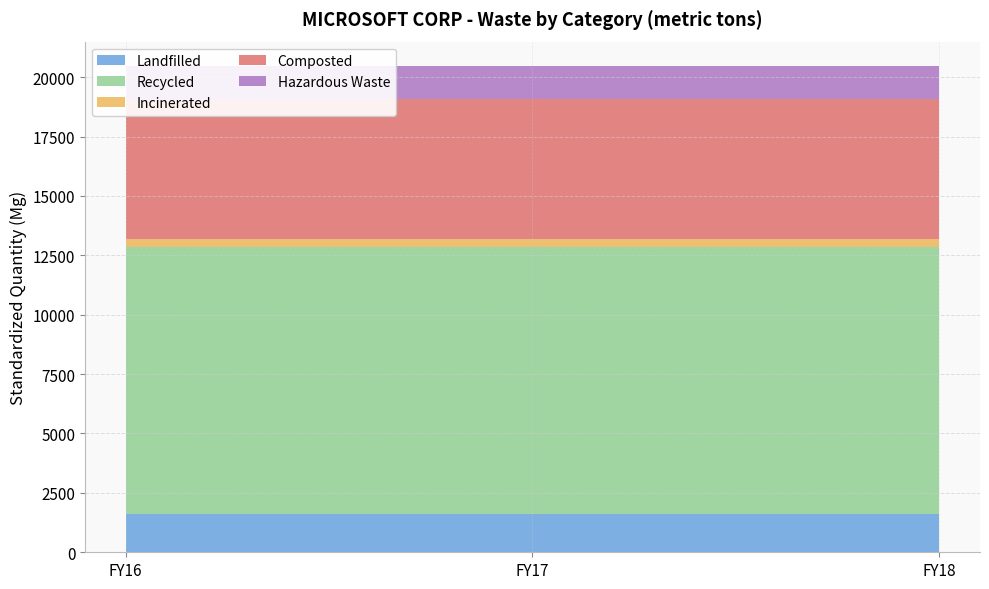

Reading left to right, extract all data points from this chart.

Landfilled: 1602	1602	1602
Recycled: 11236	11236	11236
Incinerated: 342	342	342
Composted: 5886	5886	5886
Hazardous Waste: 1405	1405	1405